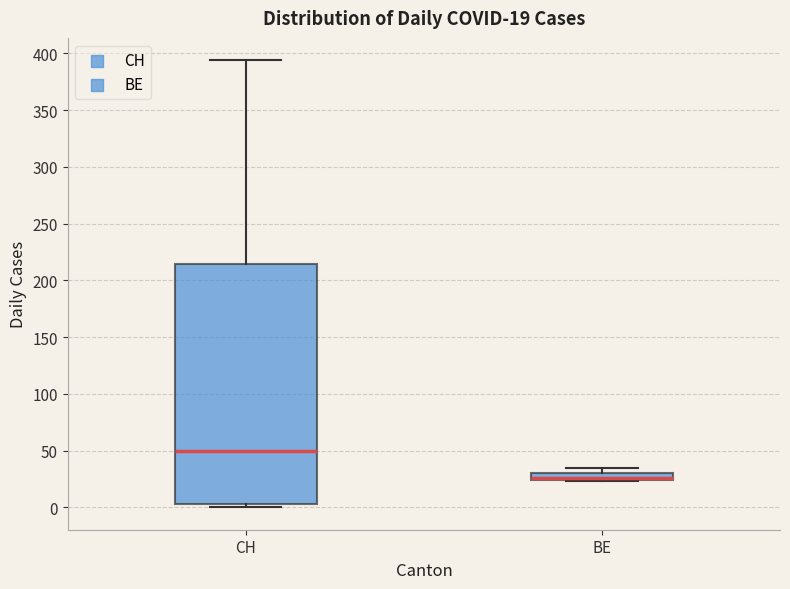

Which box's median line is the highest?

CH